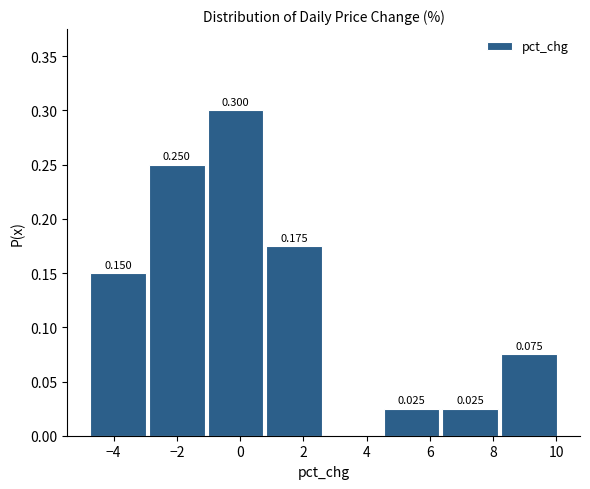

Which range on the x-axis has the tallest bar?

-1.0 to 0.8